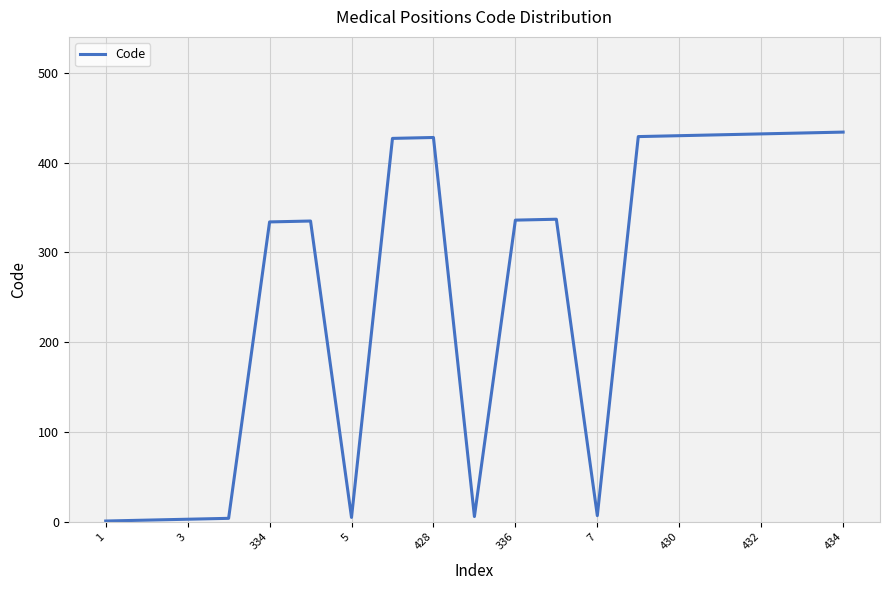

How many categories are shown in the chart?

19